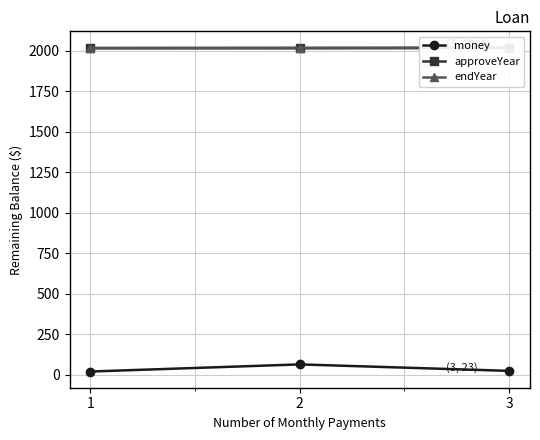

List the labels in order of endYear value, smallest first.

1, 2, 3